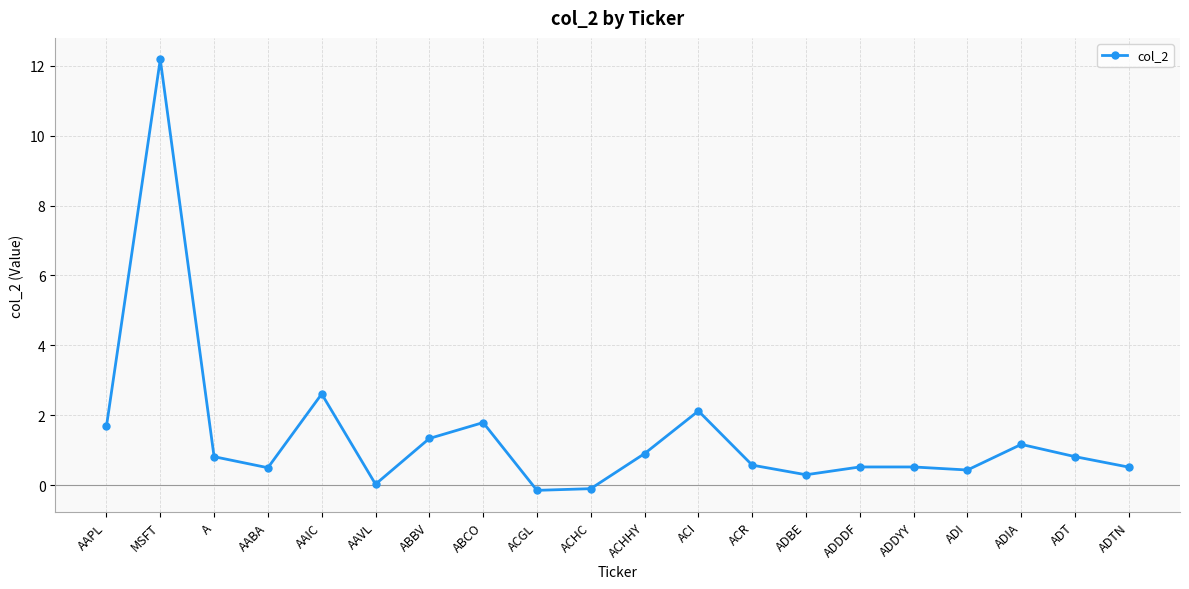

Where is the first local maximum?

MSFT